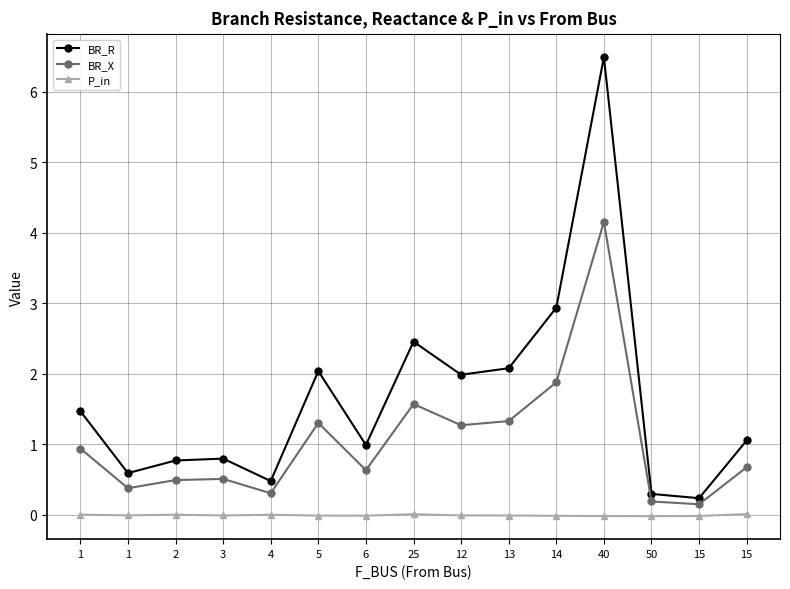

Read the BR_R value at 25.

2.5